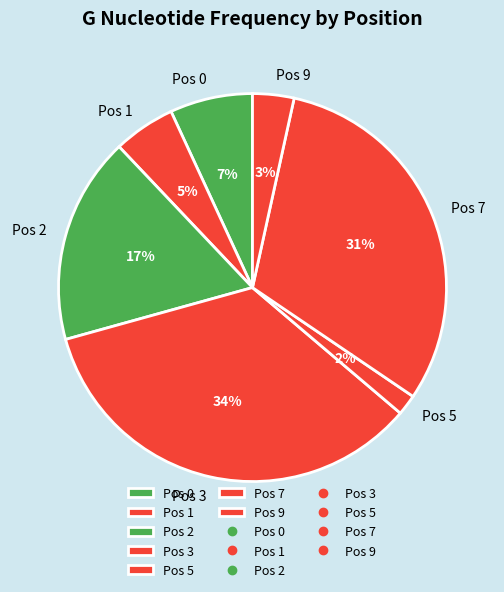

To the nearest percent, what portion does Pos 5 represent?

2%